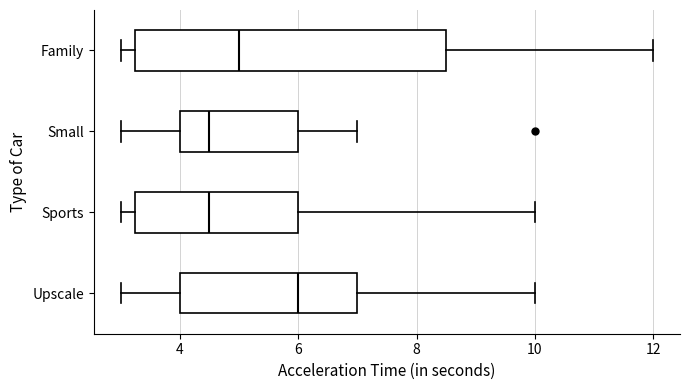

Where does the left whisker of the box for Small end on the x-axis? The values are not printed on the chart, so give them approximately, as read against the axis.

3.0